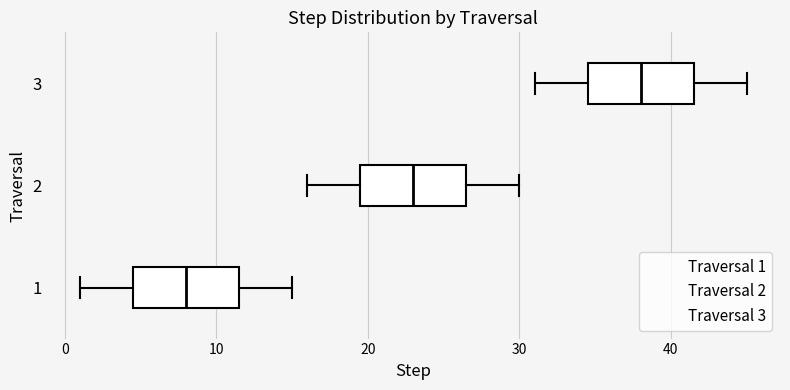

Reading bottom to top, transcribe this box plot: for each box, give where its median line is, the range the box spans, and where its two whiskers end, as read against the x-axis. The values are not printed on the chart, so give them approximately, as read against the axis.

1: median 8, box 5 to 12, whiskers 1 to 15
2: median 23, box 20 to 27, whiskers 16 to 30
3: median 38, box 35 to 42, whiskers 31 to 45